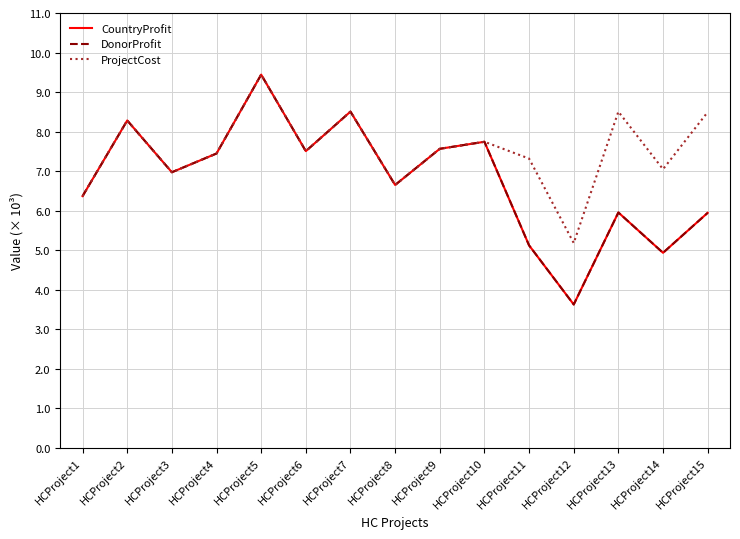

Does the chart have visible grid lines?

Yes